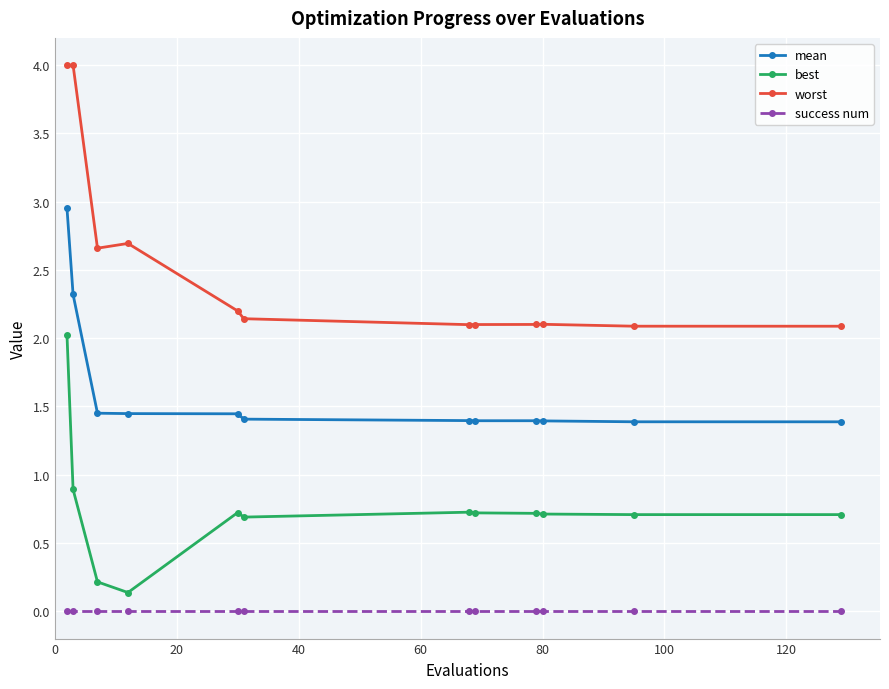

Which series has the widest spread of values?

worst